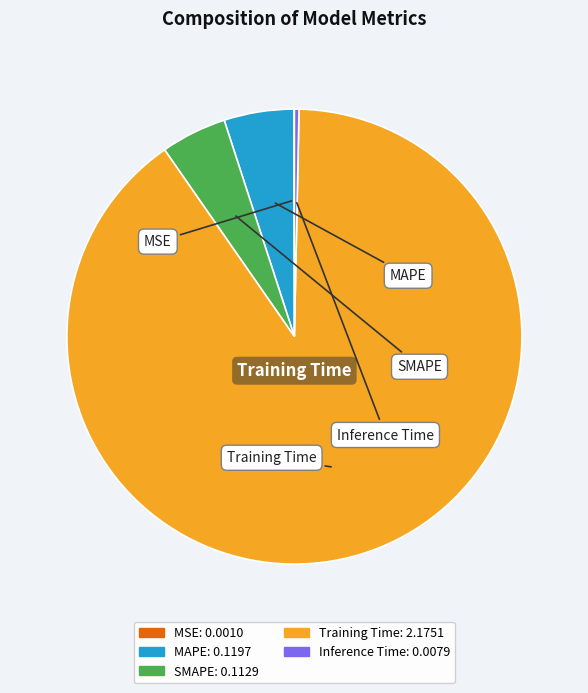

Does any single category account for the majority?

Yes